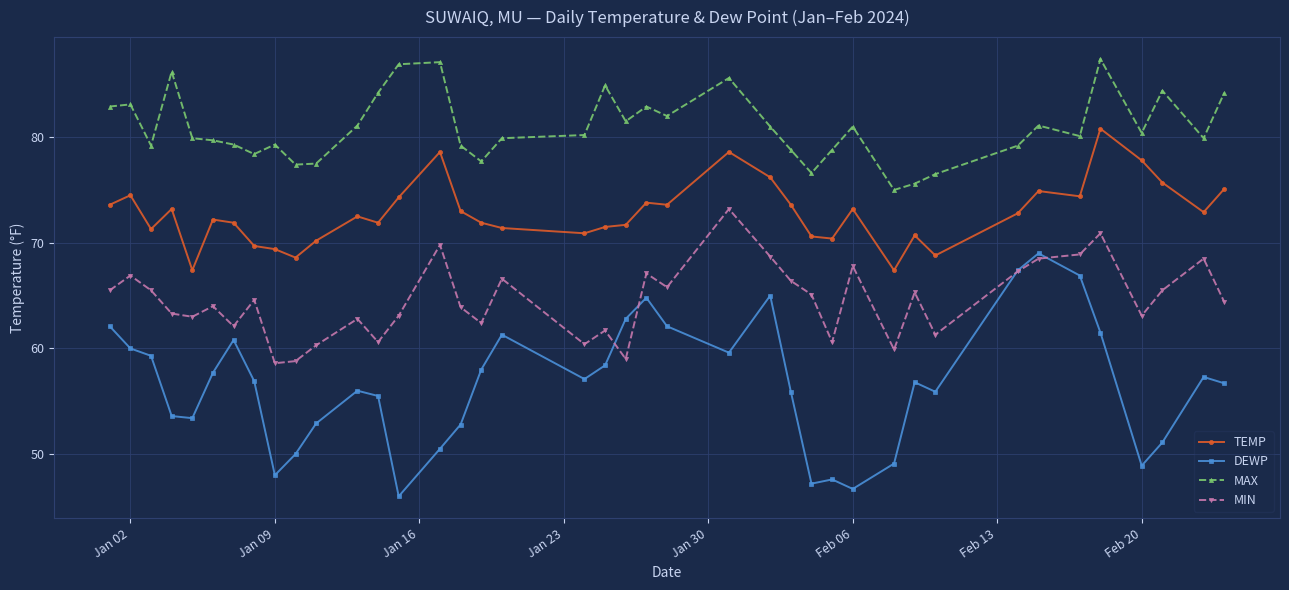

Count the number of data series in this chart.

4